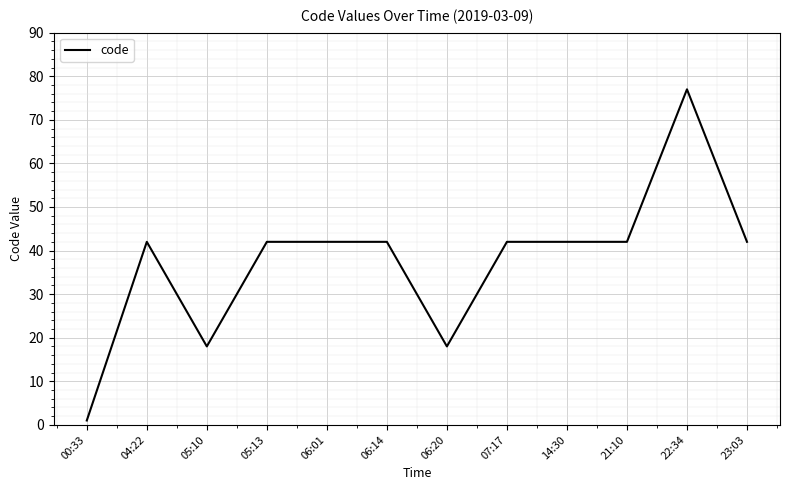

What value does the data have at 06:20, to the nearest 5?

20